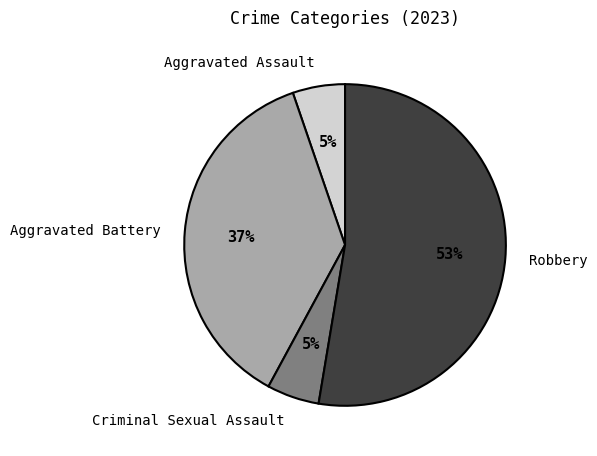

The Aggravated Battery slice represents 37% of the pie. True or false?

True